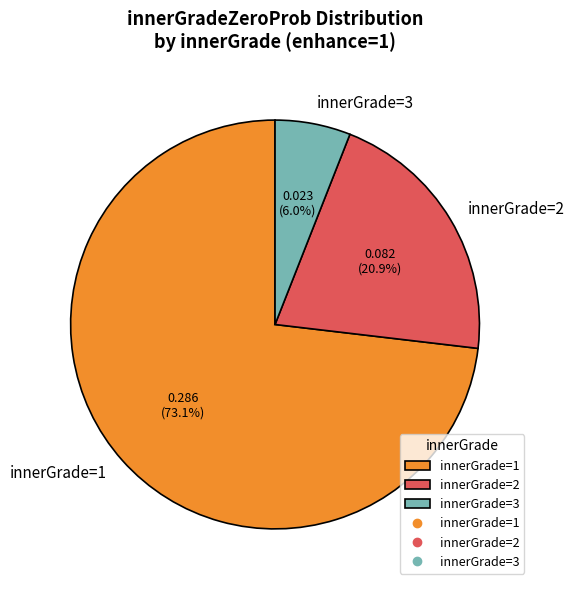

Rank the categories by value from lowest to highest.

innerGrade=3, innerGrade=2, innerGrade=1